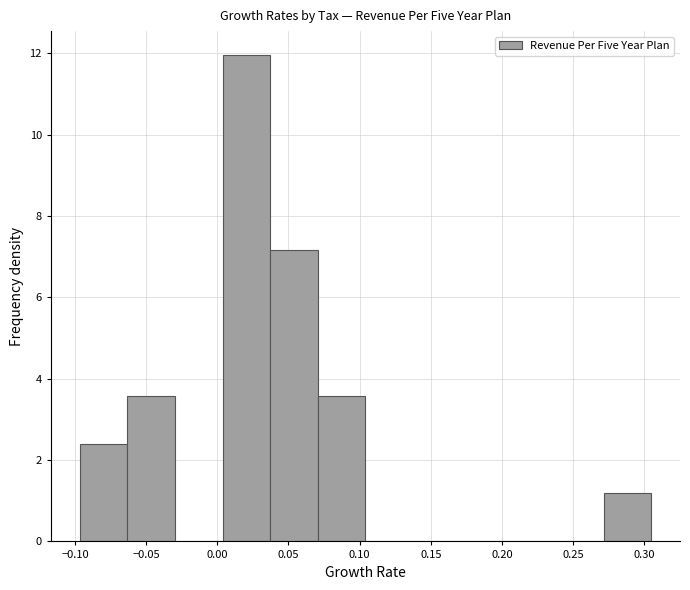

Reading left to right, list every bar in this chart as the range it spans on the x-axis followed by its height. Neither the bar edges nor the heights are printed on the chart, so give them approximately, as read against the axes.

-0.095 to -0.065: 2.4
-0.065 to -0.030: 3.6
-0.030 to 0.005: 0
0.005 to 0.035: 12.0
0.035 to 0.070: 7.2
0.070 to 0.105: 3.6
0.105 to 0.140: 0
0.140 to 0.170: 0
0.170 to 0.205: 0
0.205 to 0.240: 0
0.240 to 0.270: 0
0.270 to 0.305: 1.2